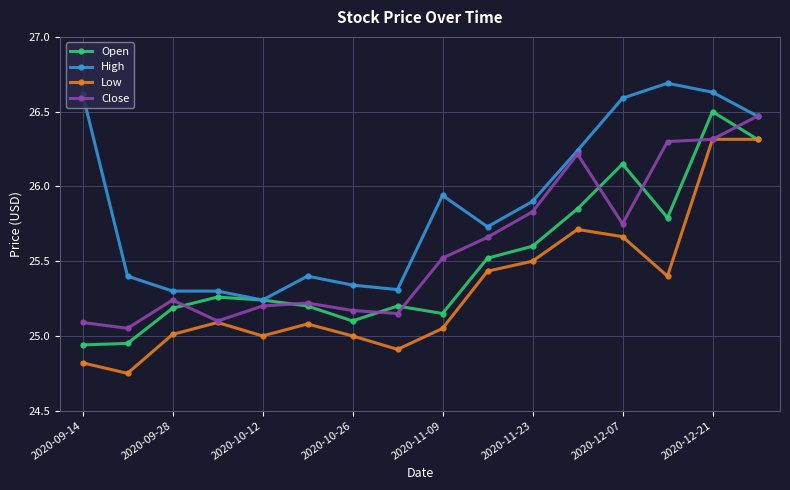

What is the greatest value displayed?

26.7